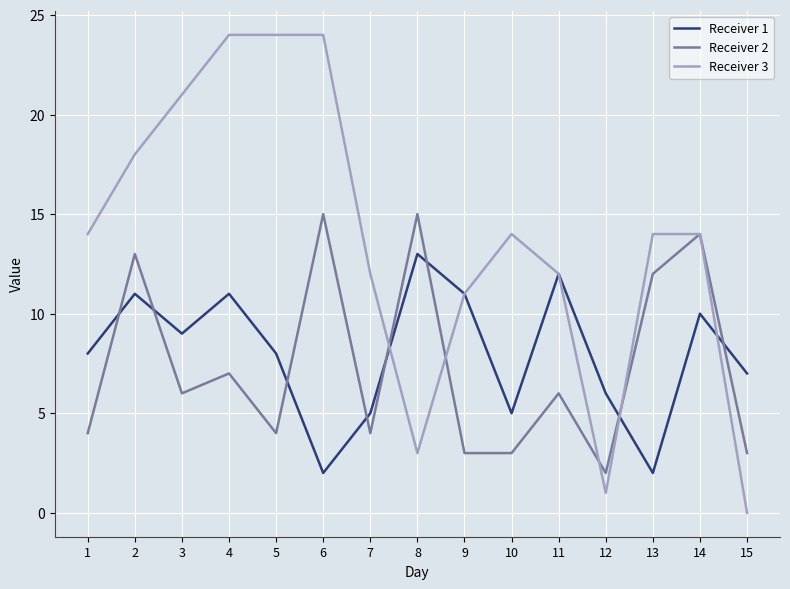

At how many categories does at least one series exceed 5?

15